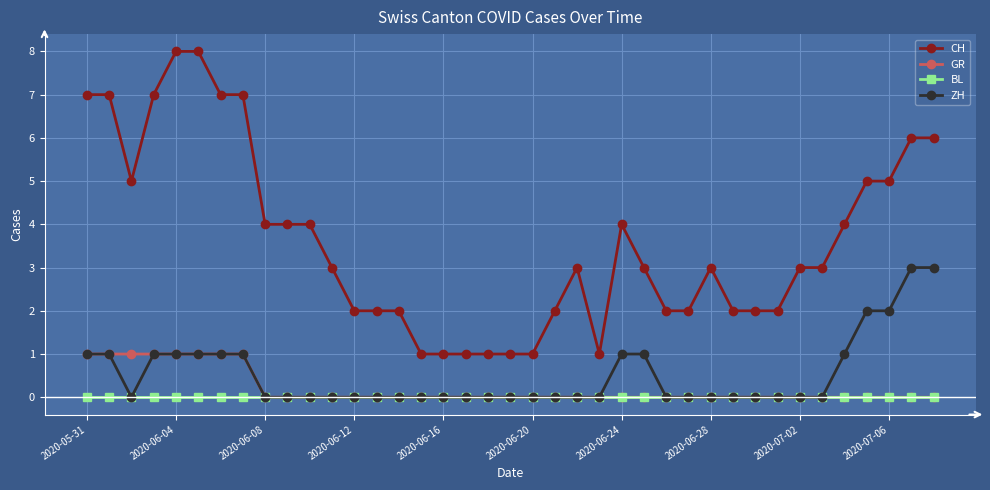

Which series has the largest total across all categories?

CH